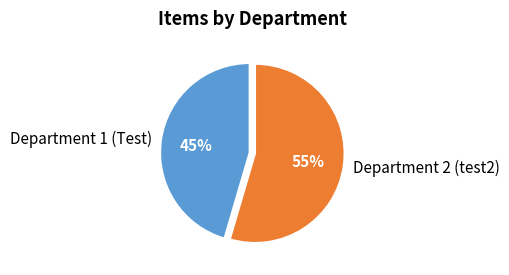

True or false: Department 1 (Test) accounts for 45% of the total.

True